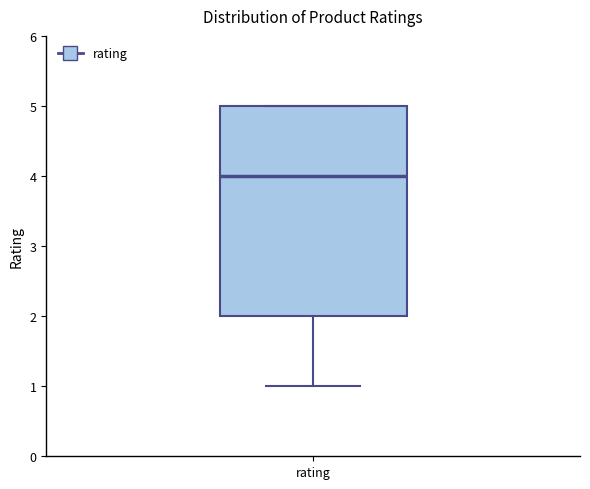

Read this box plot against the y-axis: the position of the median line, the range covered by the box, and the ends of both whiskers. The values are not printed on the chart, so give them approximately, as read against the axis.

median 4, box 2 to 5, whiskers 1 to 5